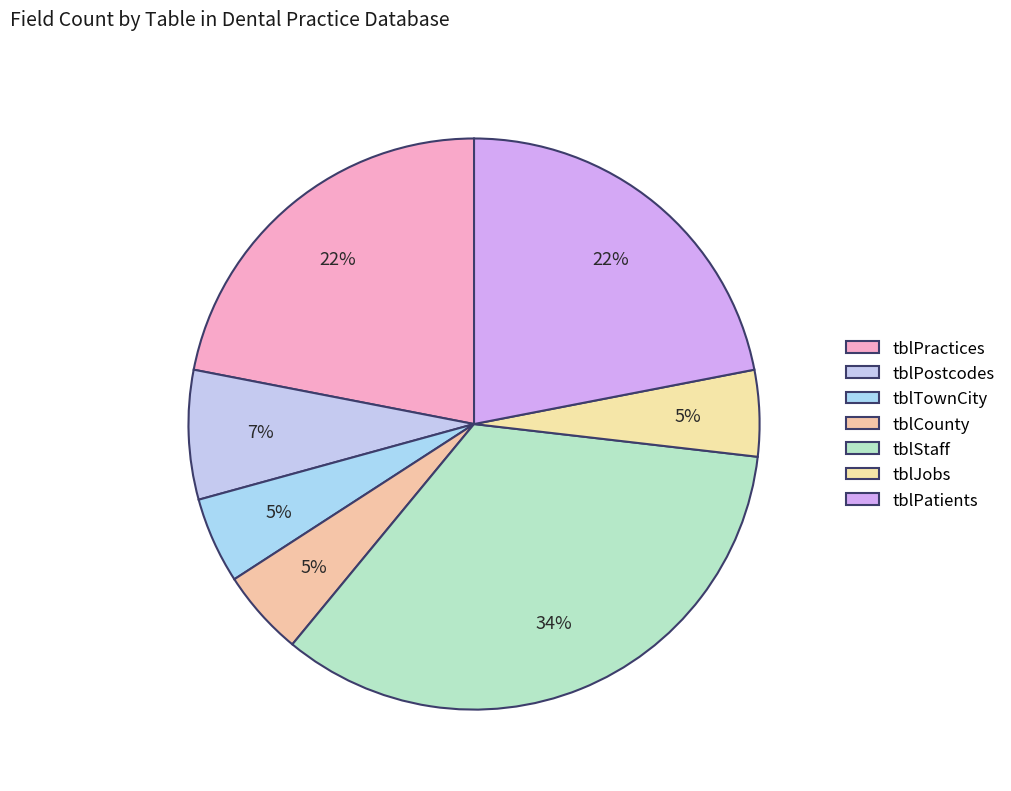

Does tblCounty account for over 50% of the chart?

No